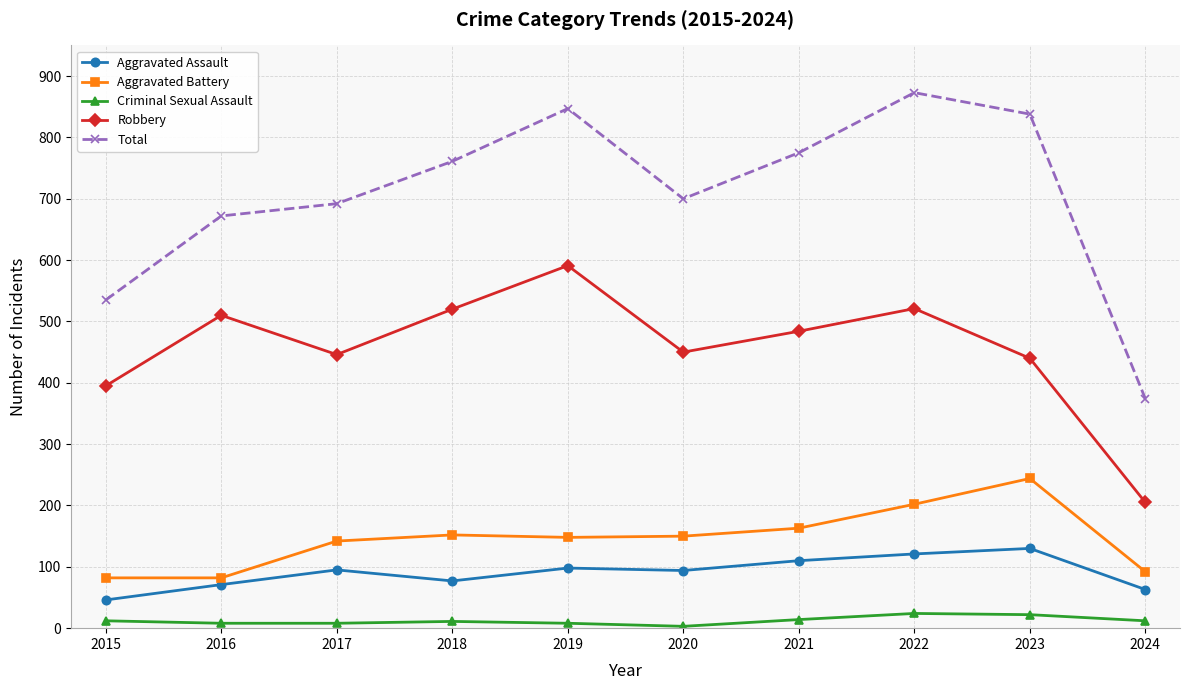

What is the average value of the Aggravated Battery series?

146